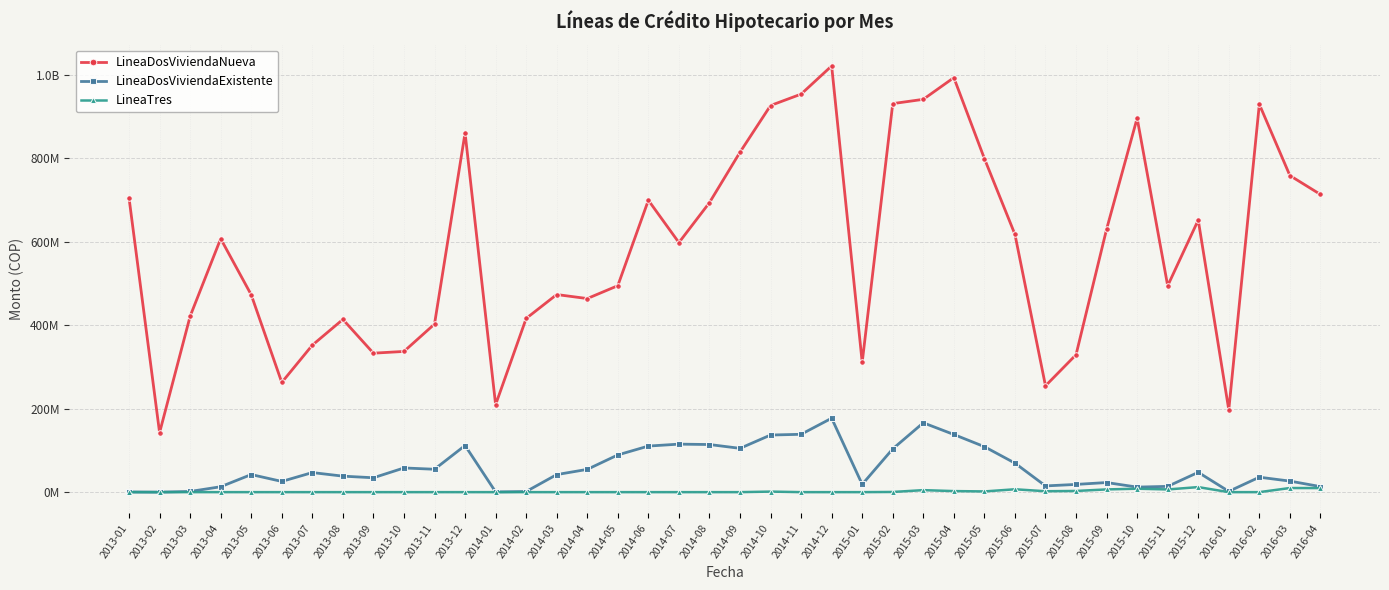

Which category has the highest value in the LineaDosViviendaNueva series?

2014-12